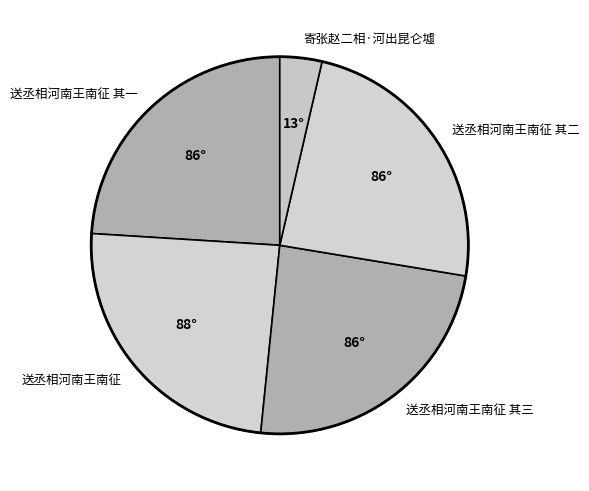

How many slices are in this pie chart?

5